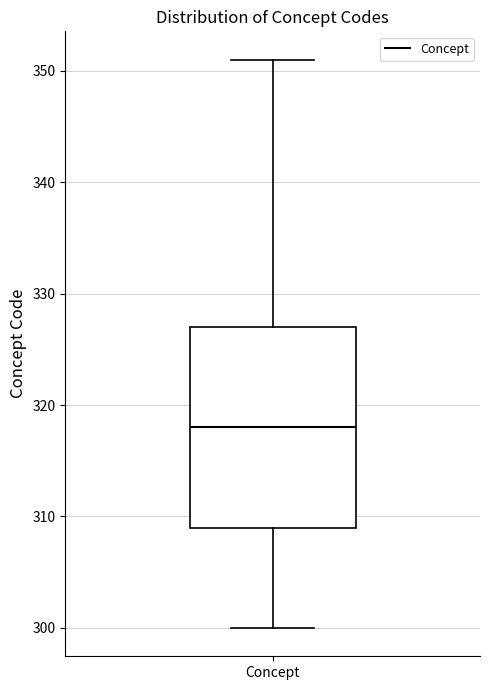

Where is the lower edge of the box for Concept on the y-axis? The values are not printed on the chart, so give them approximately, as read against the axis.

309